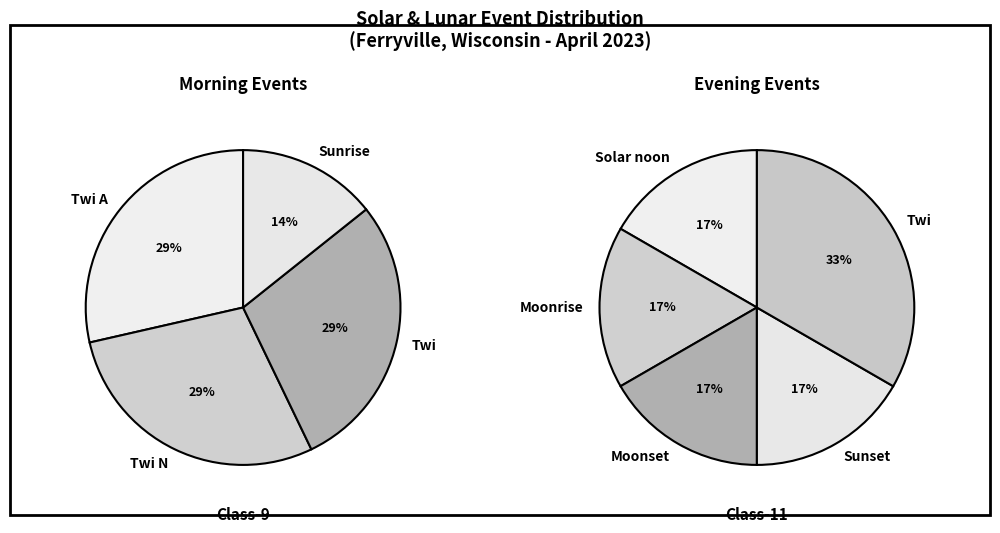

The Sunrise slice represents 1% of the pie. True or false?

False